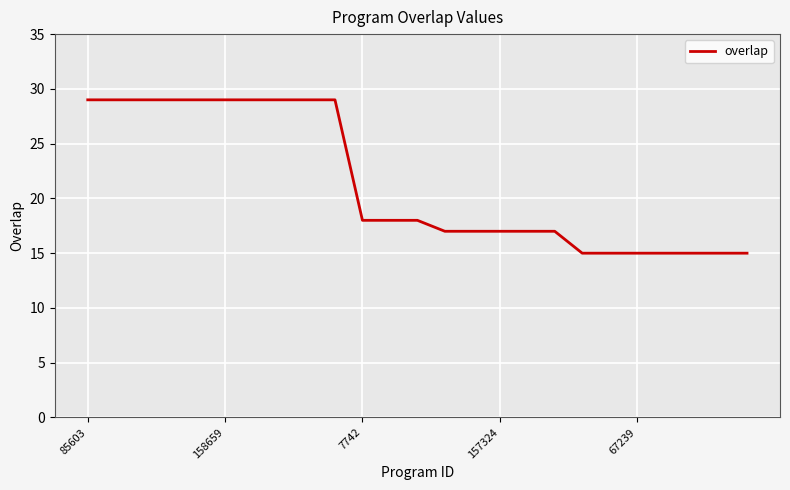

What is the difference between the maximum and minimum values?

14